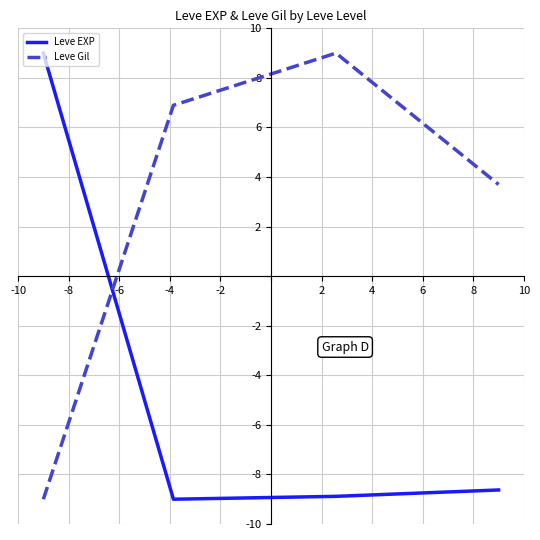

List the series in order of their overall mean, highest first.

Leve Gil, Leve EXP